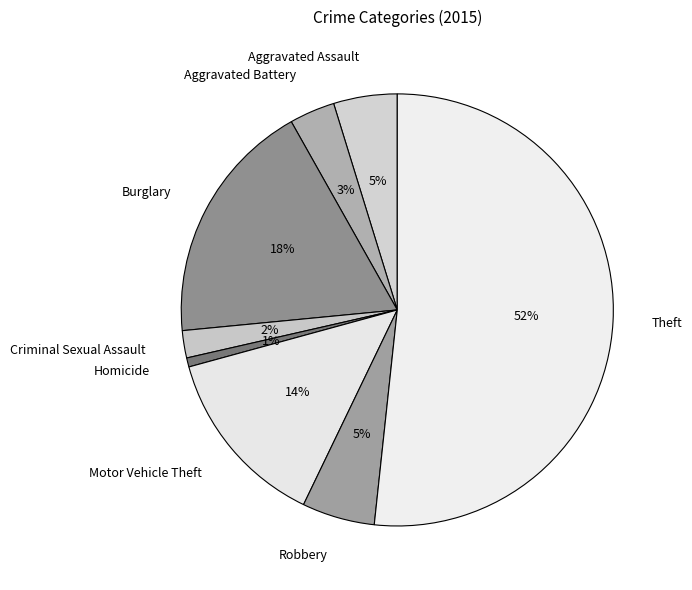

Between Motor Vehicle Theft and Homicide, which is larger?

Motor Vehicle Theft